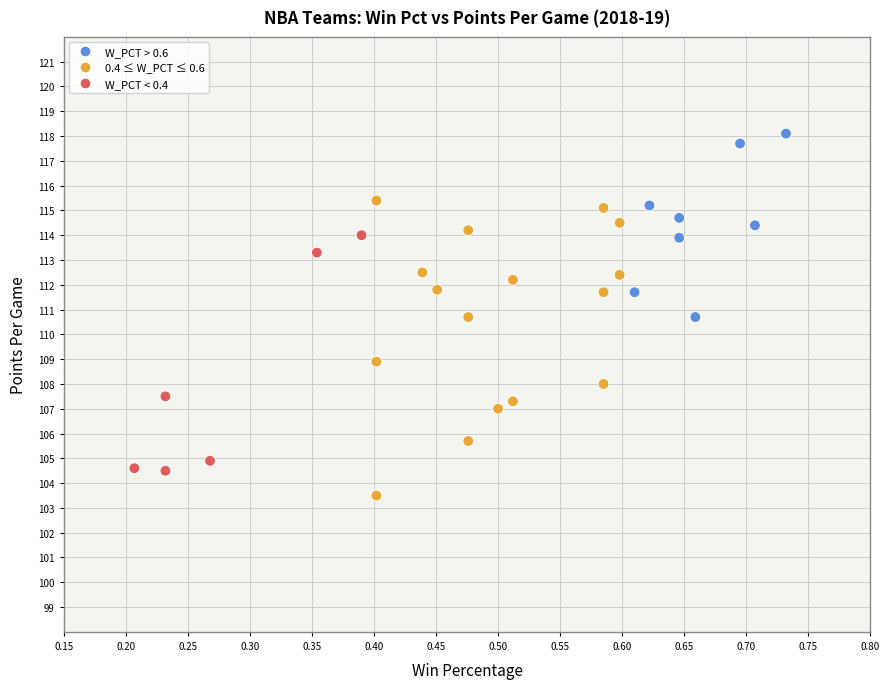

What is the range of X values (max minus min)?

0.5